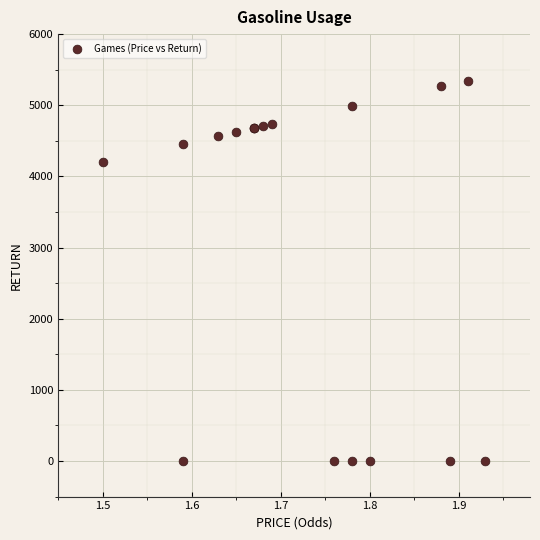

What Y value in the scatter plot is closest to 2674?

4200